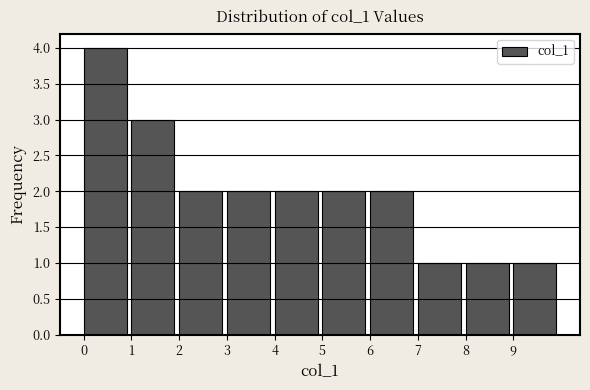

Over which range of the x-axis is the bar tallest?

0 to 1